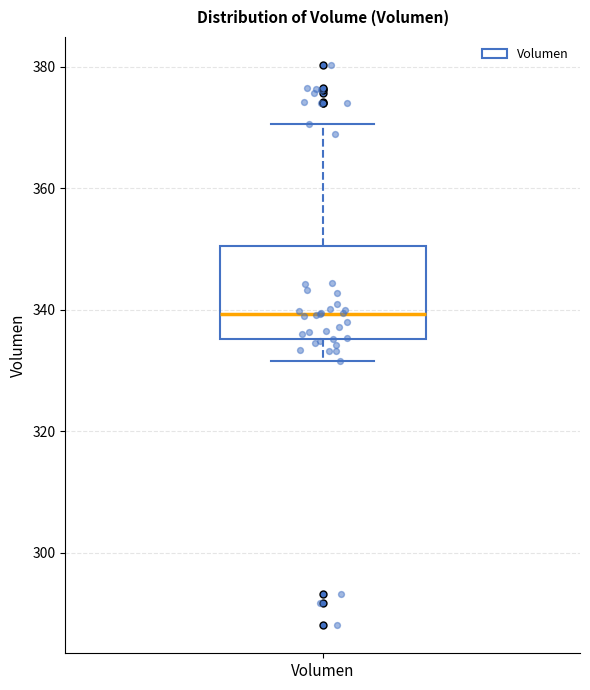

Read this box plot against the y-axis: the position of the median line, the range covered by the box, and the ends of both whiskers. The values are not printed on the chart, so give them approximately, as read against the axis.

median 340, box 336 to 350, whiskers 332 to 370